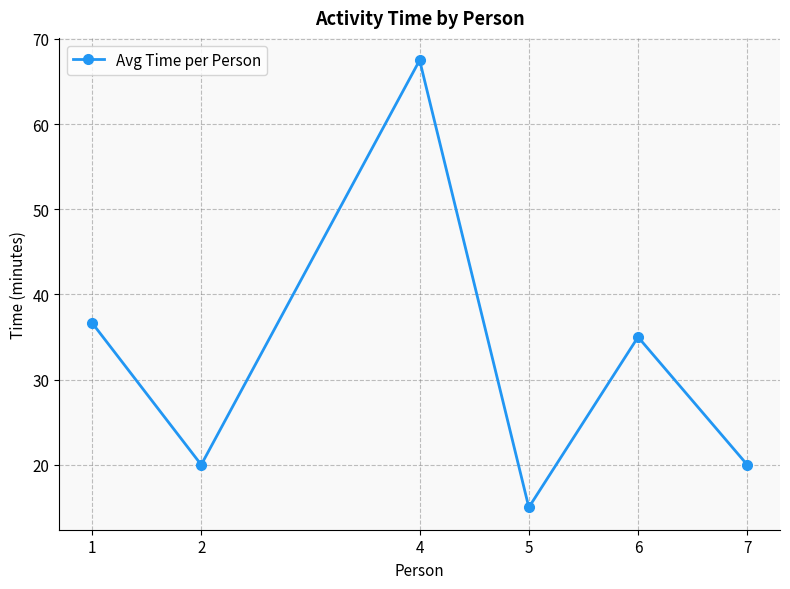

At which category does the data reach its first local peak?

4